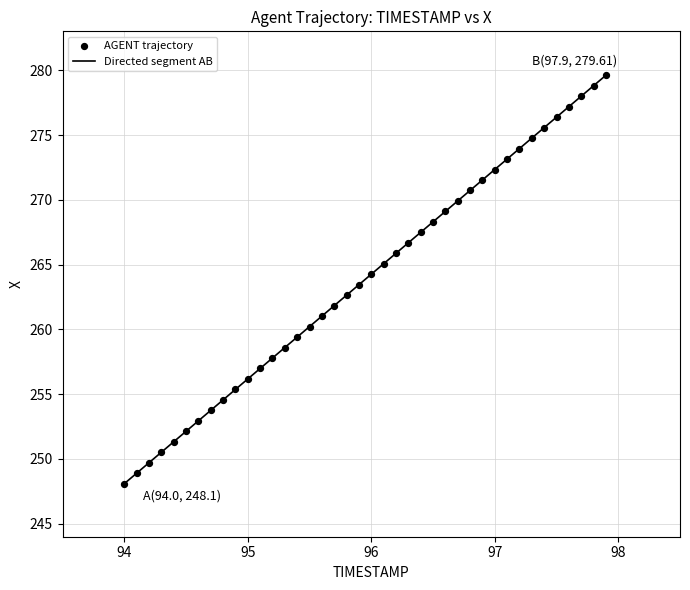

What is the range of X values (max minus min)?

3.9